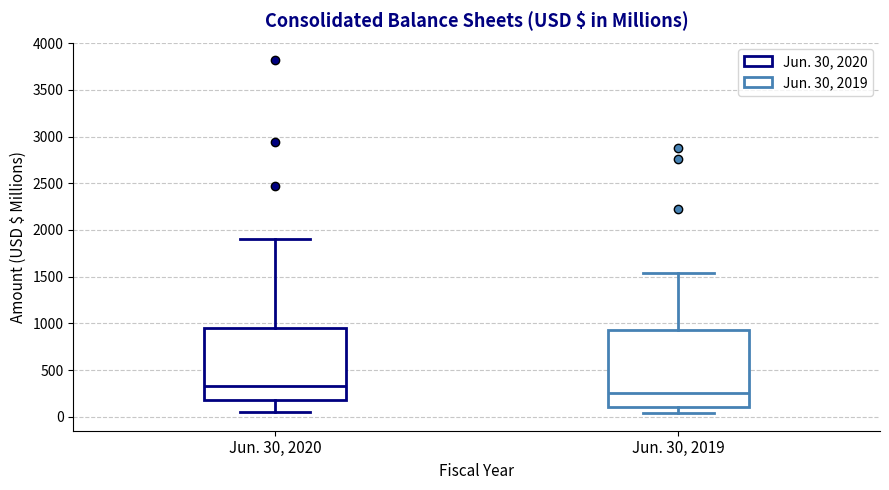

Which box's median line is the lowest?

Jun. 30, 2019